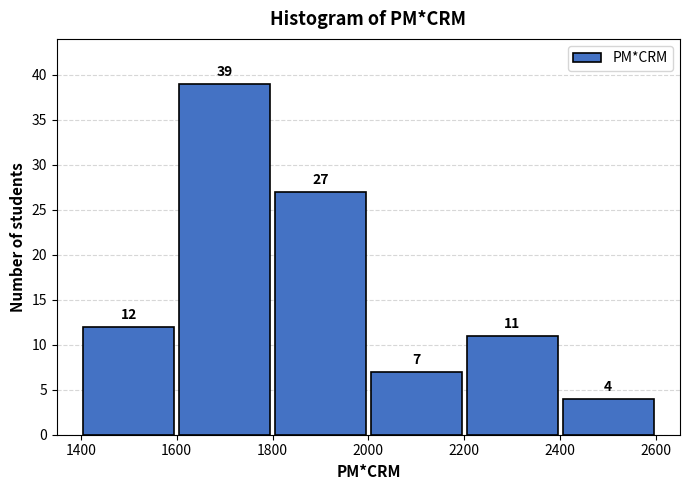

Over which range of the x-axis is the bar tallest?

1600 to 1800